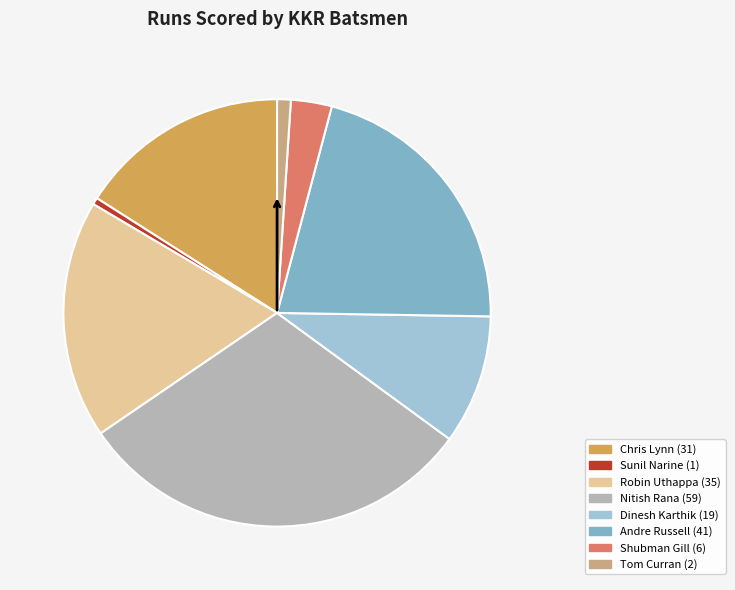

How many segments does this pie chart have?

8